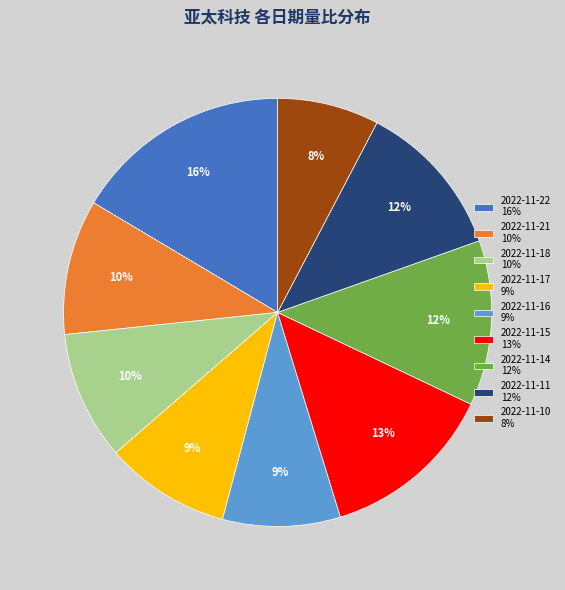

To the nearest percent, what percentage of the pie is 2022-11-15?

13%